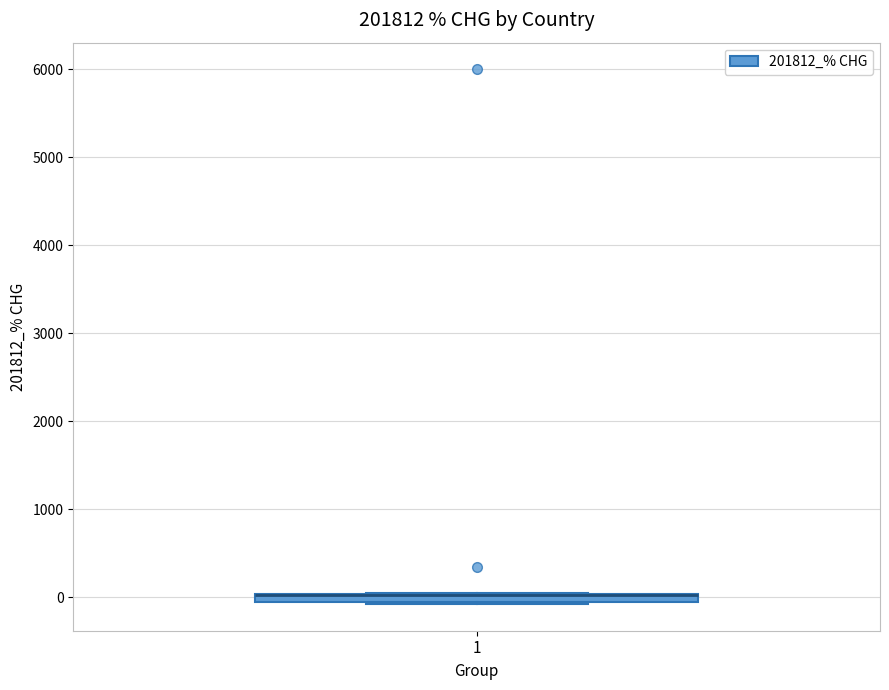

Where is the upper edge of the box at x = 1 on the y-axis? The values are not printed on the chart, so give them approximately, as read against the axis.

0